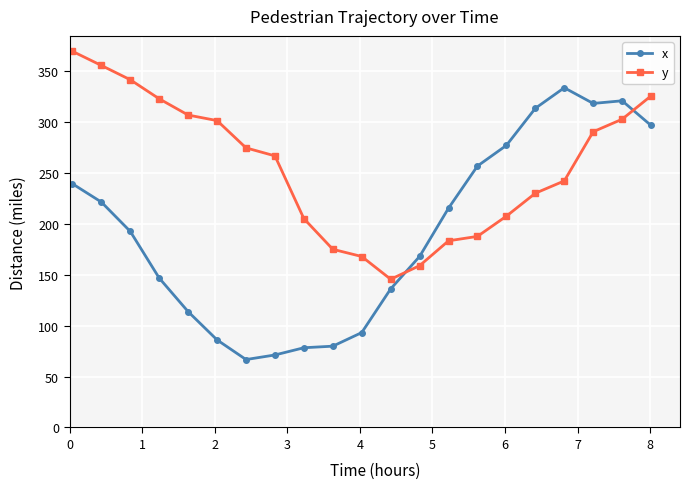

What is the sum of all y values?

5354.5